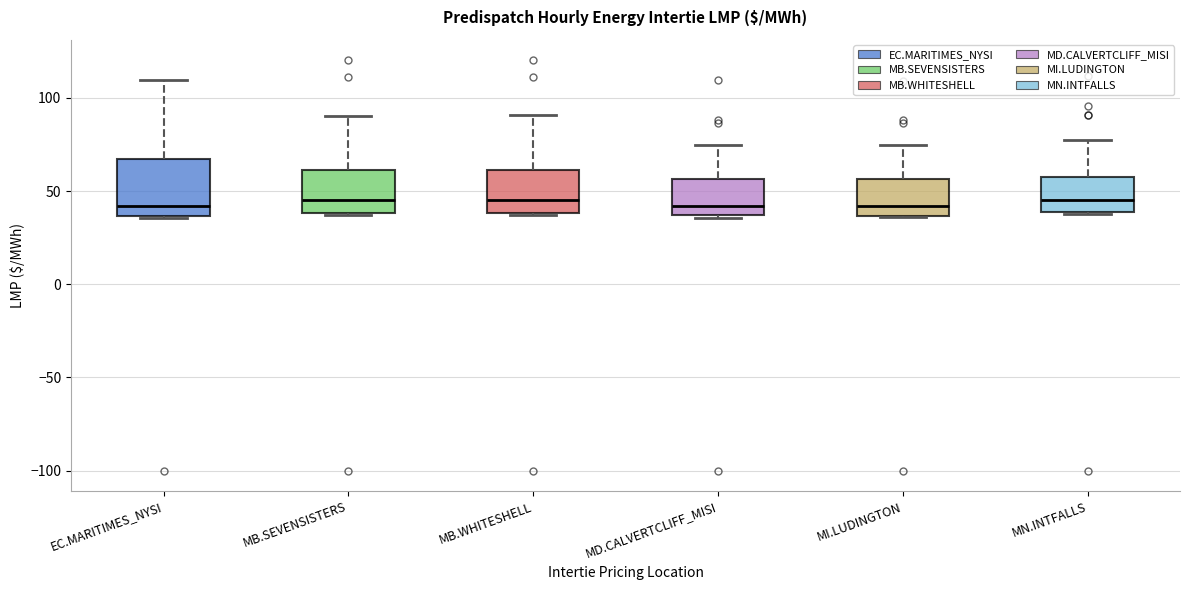

Which box is the tallest, from its lower edge to its upper edge?

EC.MARITIMES_NYSI